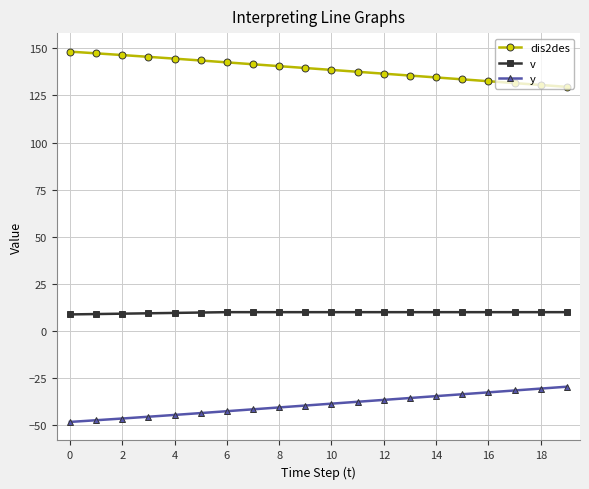

What is the average value of the dis2des series?

139.0